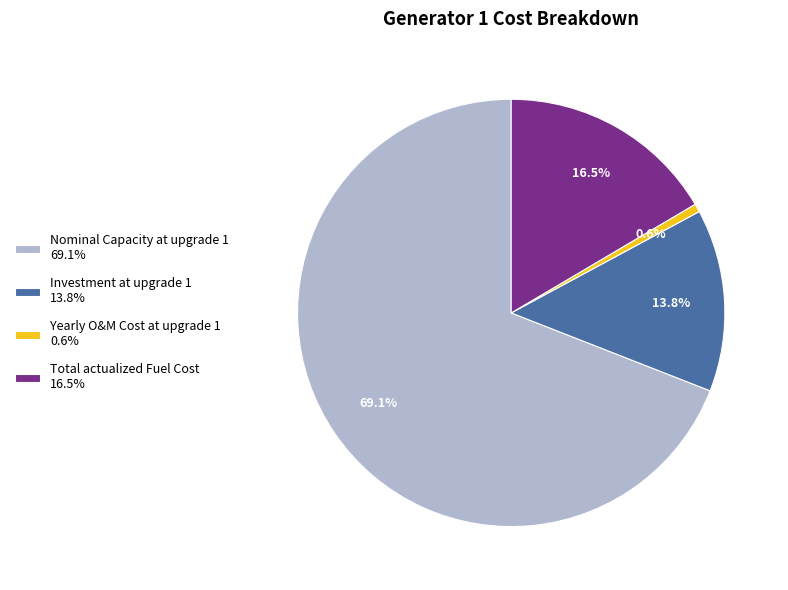

Count the number of slices in the pie.

4